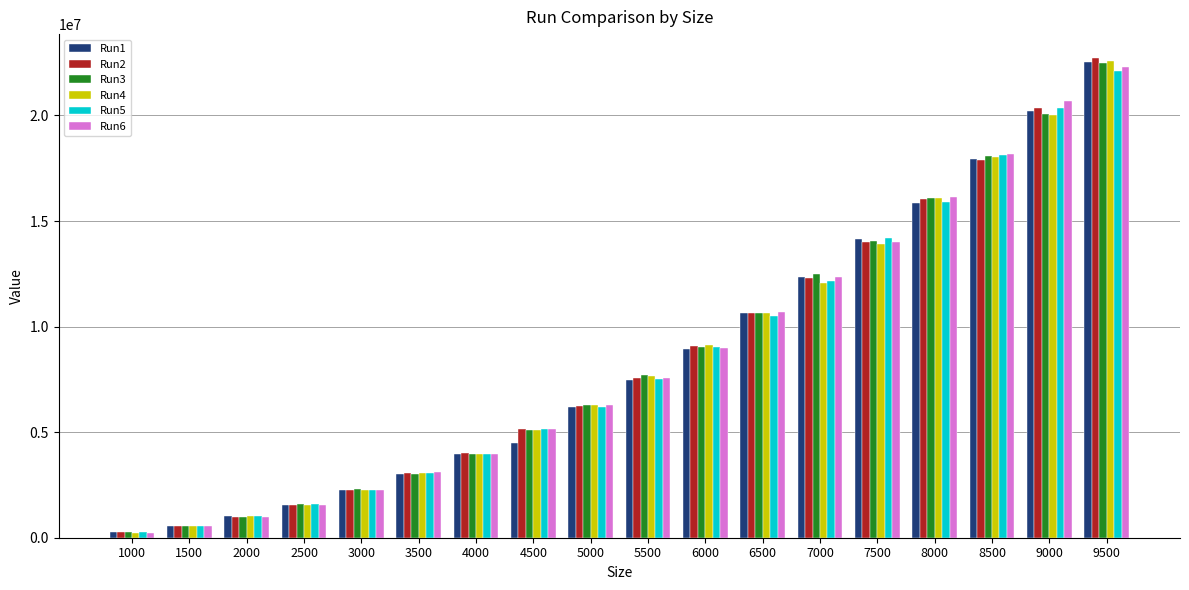

What is the greatest value displayed?

22716835